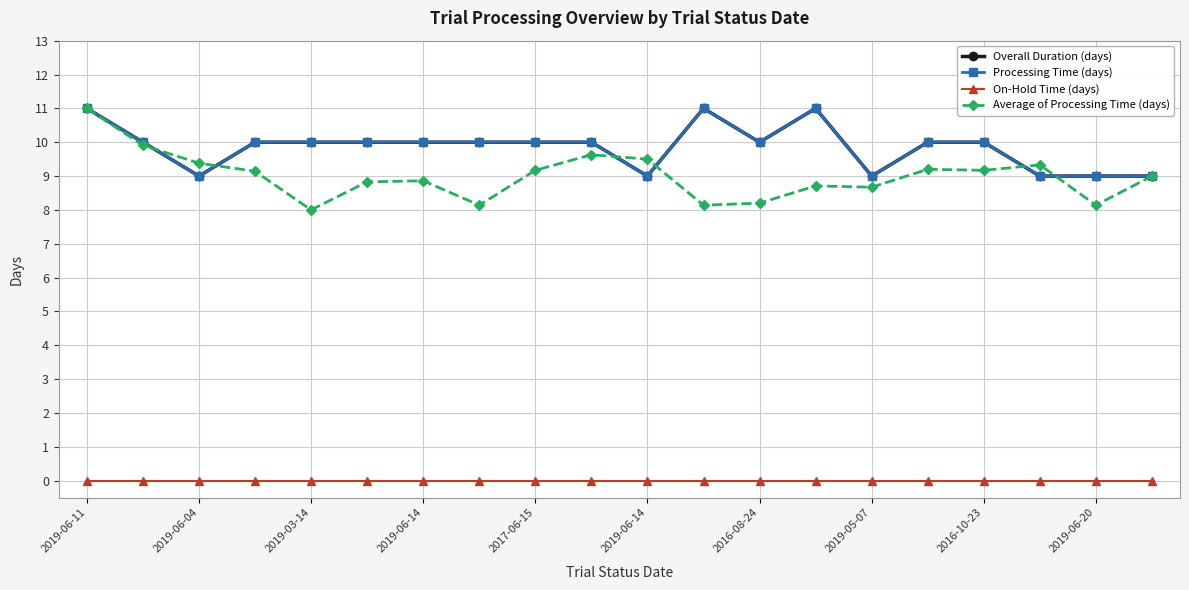

What is the difference between the maximum and second lowest values in the Overall Duration (days) series?

2.0